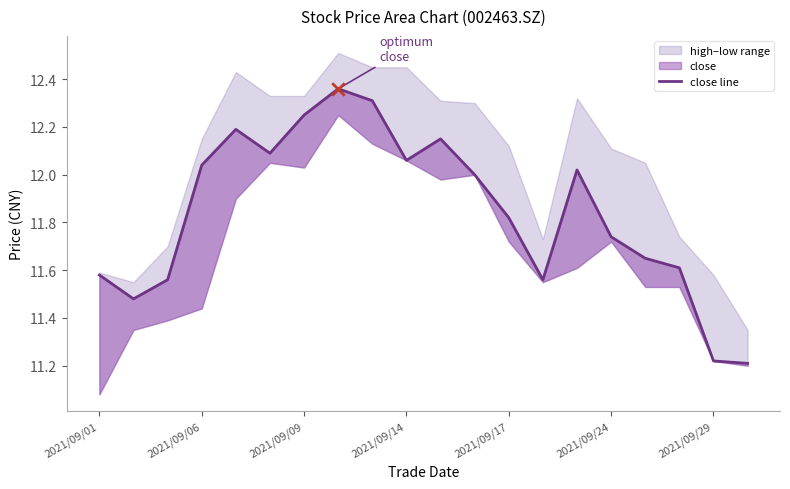

Approximately how many times larger is the value at 2021/09/01 compared to 2021/09/09?

1.0